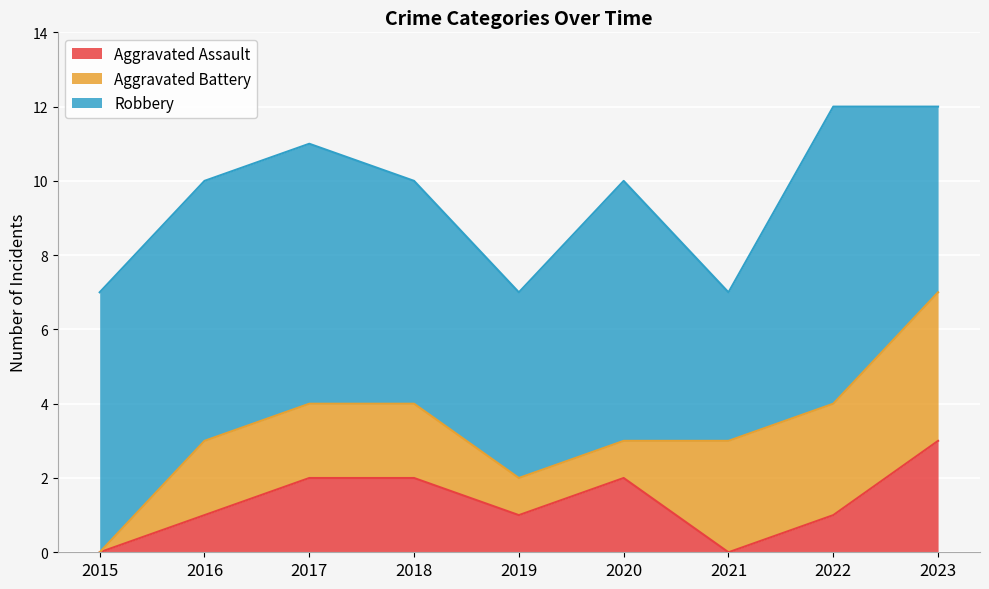

What value does the Robbery series have at 2016?

7